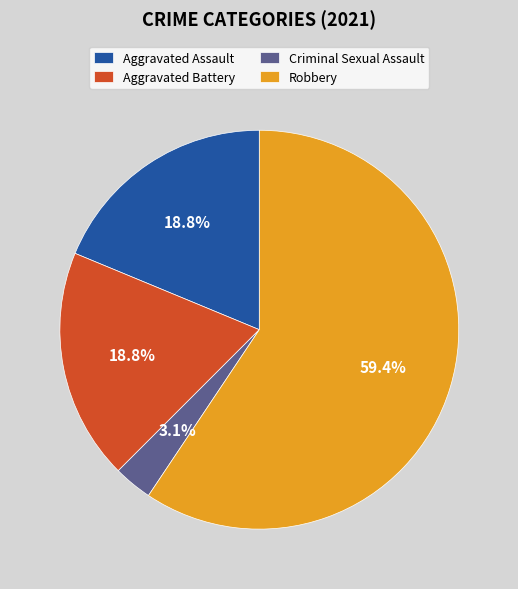

To the nearest percent, what is the average slice percentage?

25%